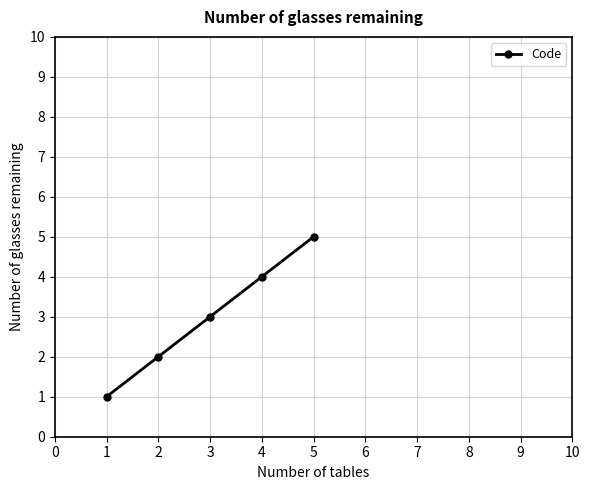

True or false: there are more than 1 points higher than both neighbors.

False